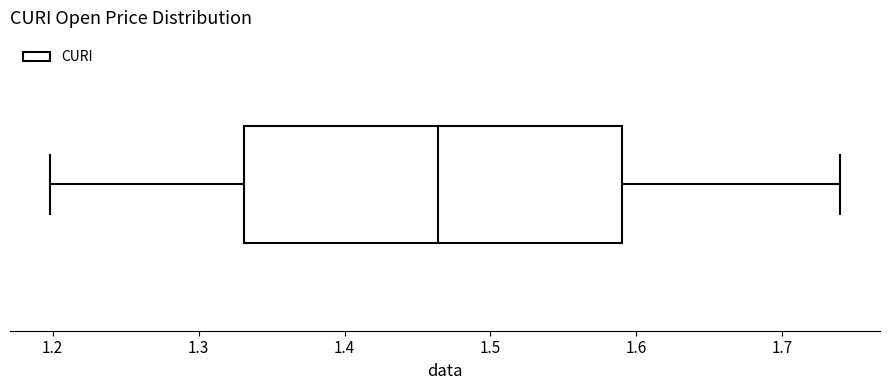

Read this box plot against the x-axis: the position of the median line, the range covered by the box, and the ends of both whiskers. The values are not printed on the chart, so give them approximately, as read against the axis.

median 1.46, box 1.33 to 1.59, whiskers 1.20 to 1.74